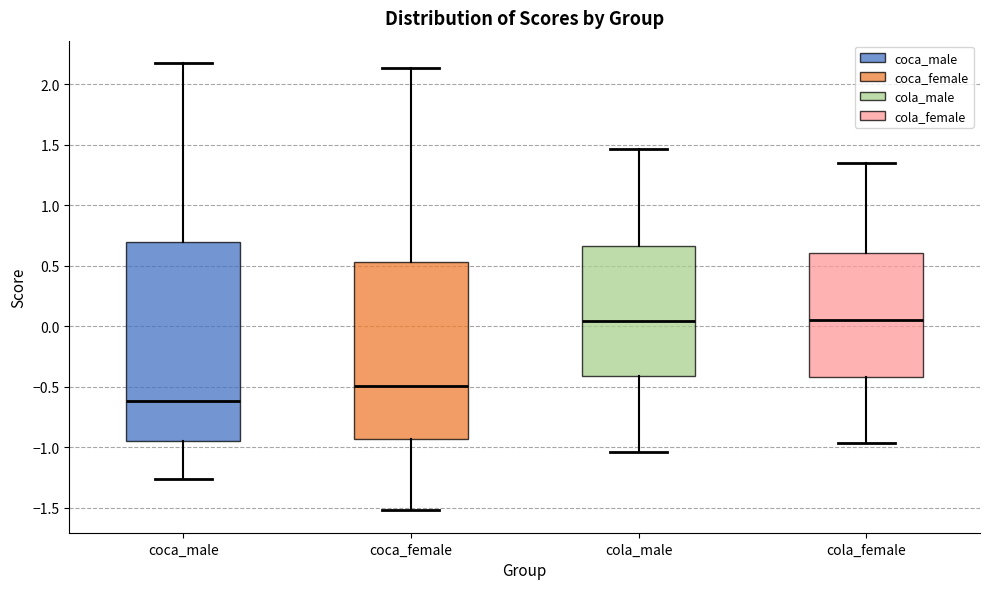

Reading left to right, read every box against the y-axis: the position of its median line, the range the box covers, and the ends of its whiskers. The values are not printed on the chart, so give them approximately, as read against the axis.

coca_male: median -0.60, box -0.95 to 0.70, whiskers -1.25 to 2.20
coca_female: median -0.50, box -0.95 to 0.55, whiskers -1.50 to 2.15
cola_male: median 0.05, box -0.40 to 0.65, whiskers -1.05 to 1.45
cola_female: median 0.05, box -0.40 to 0.60, whiskers -0.95 to 1.35